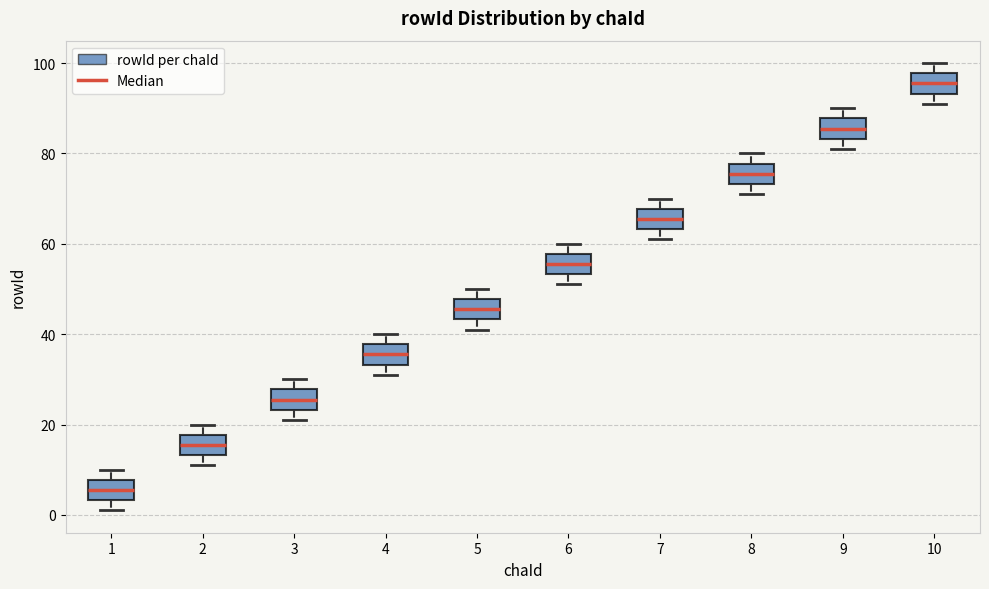

Where does the upper whisker of the box at x = 2 end on the y-axis? The values are not printed on the chart, so give them approximately, as read against the axis.

20